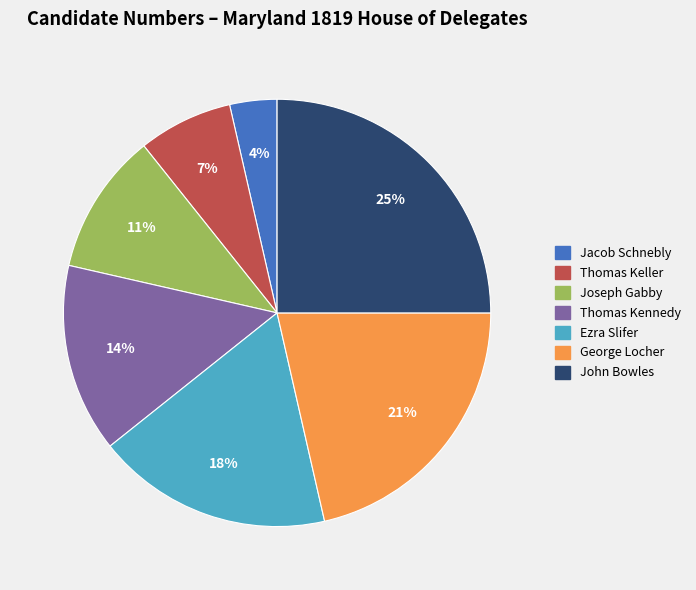

Combined, do John Bowles and Jacob Schnebly account for over 50%?

No